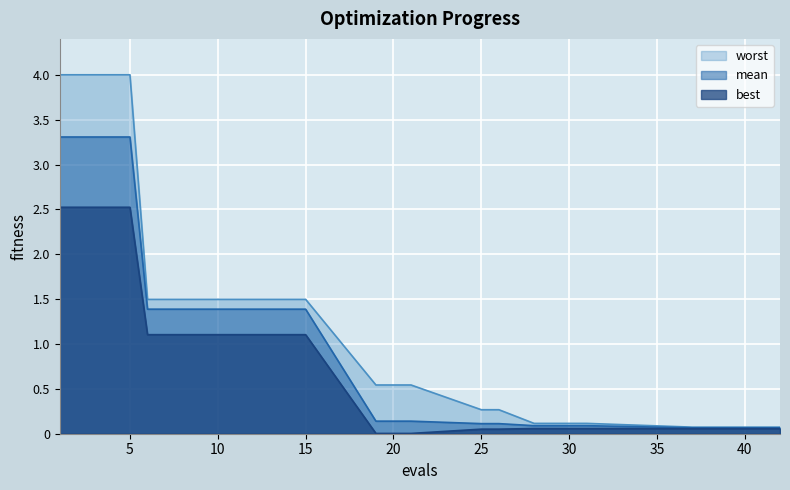

What is the greatest value displayed?

4.0